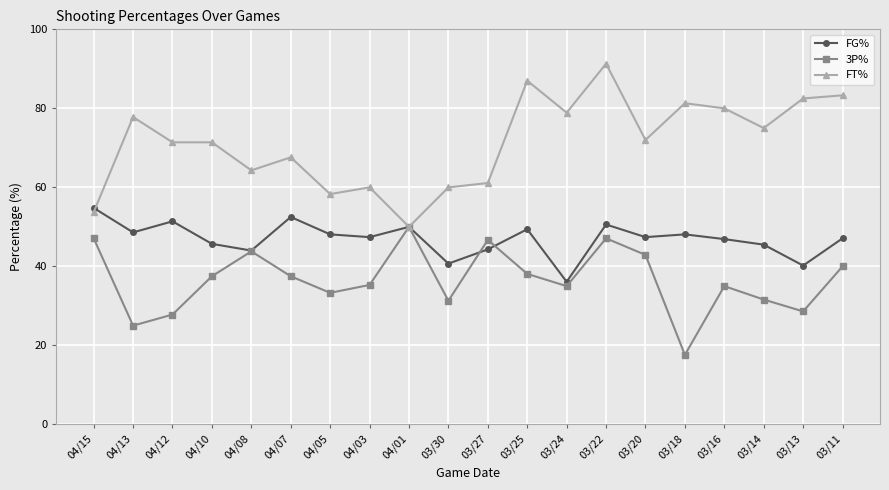

Count the number of data series in this chart.

3